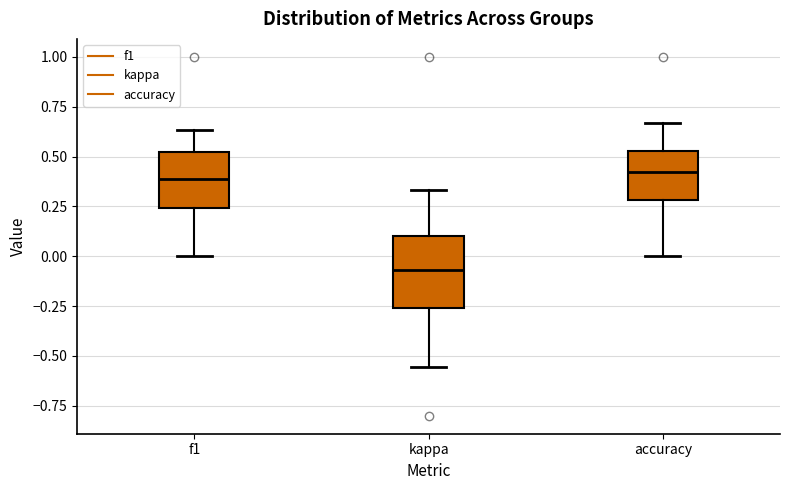

Which box's median line is the lowest?

kappa